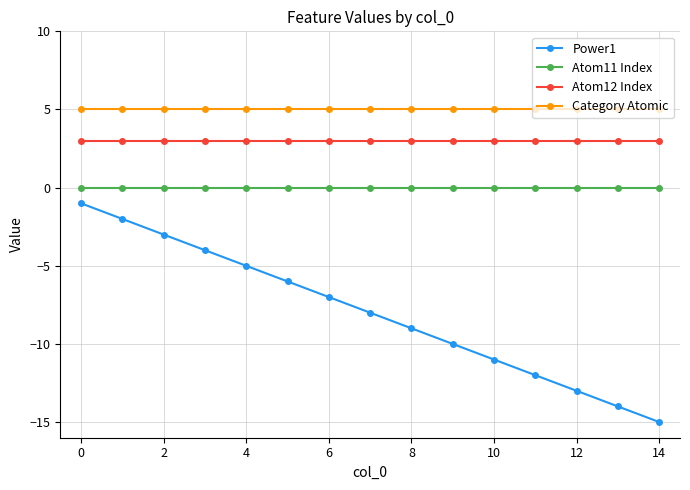

What is the value of the Power1 point at the 14th from the left?

-14